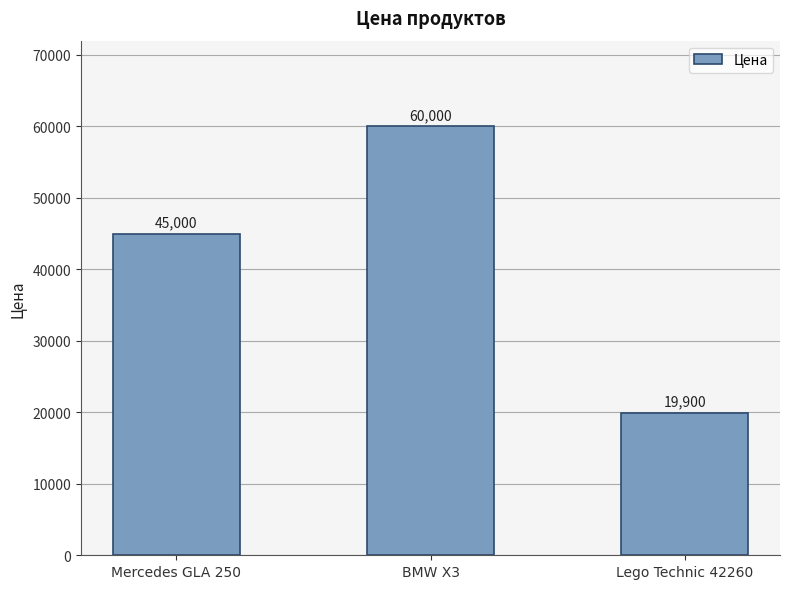

Rank the categories by value from highest to lowest.

BMW X3, Mercedes GLA 250, Lego Technic 42260